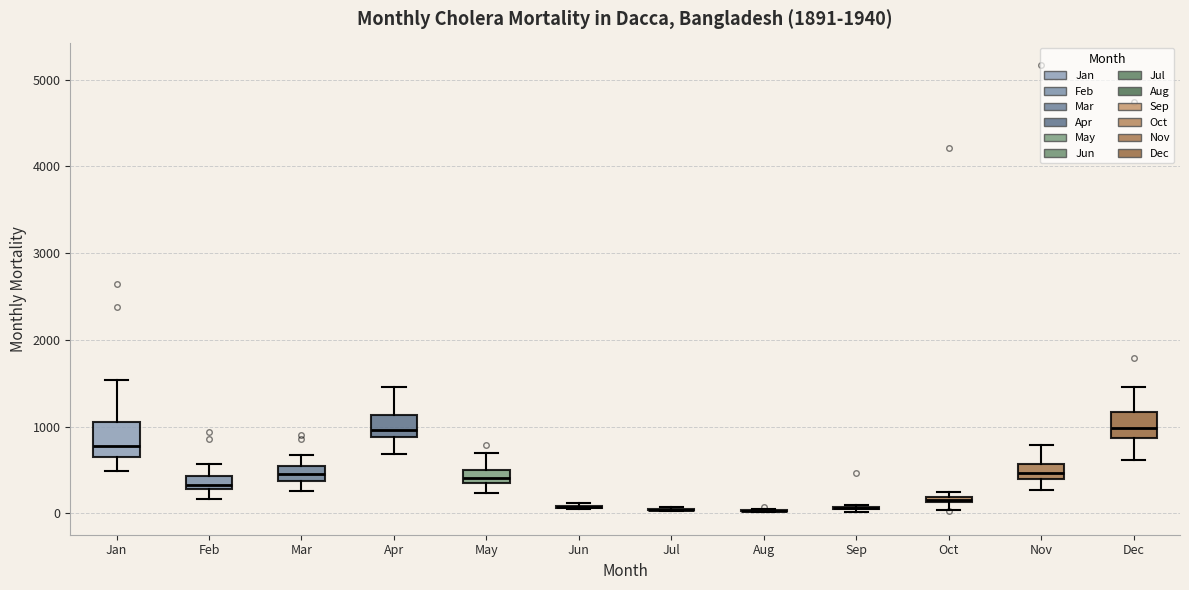

Which box is the tallest, from its lower edge to its upper edge?

Jan